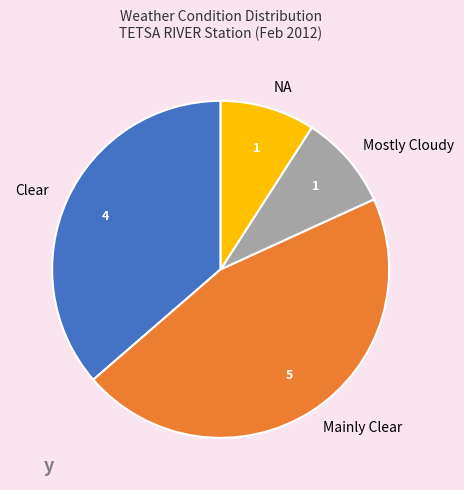

Combined, do NA and Clear account for over 50%?

No